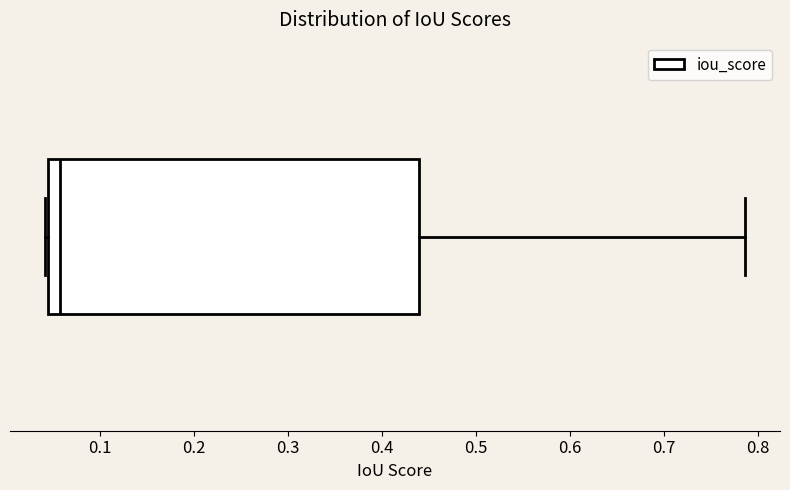

Read this box plot against the x-axis: the position of the median line, the range covered by the box, and the ends of both whiskers. The values are not printed on the chart, so give them approximately, as read against the axis.

median 0.06, box 0.04 to 0.44, whiskers 0.04 (just left of the box's left edge) to 0.79